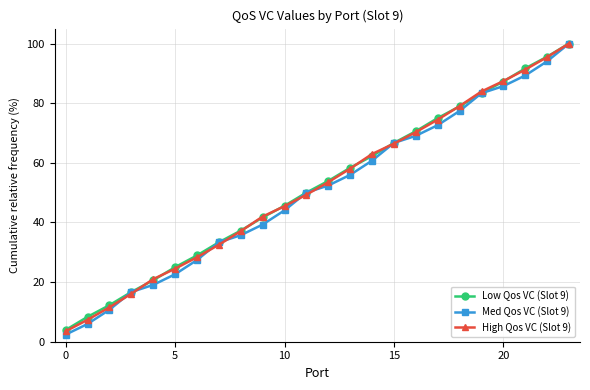

Which series has the largest range (max minus min)?

Med Qos VC (Slot 9)